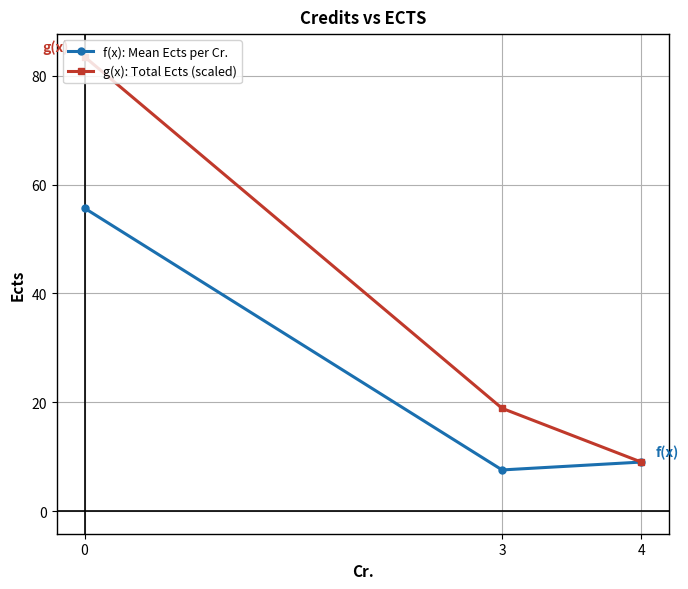

Which series has the largest range (max minus min)?

g(x): Total Ects (scaled)